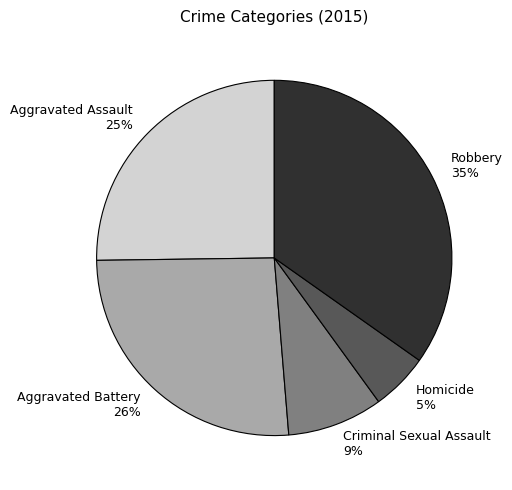

Do Robbery 35% and Aggravated Assault 25% together represent more than half of the pie?

Yes